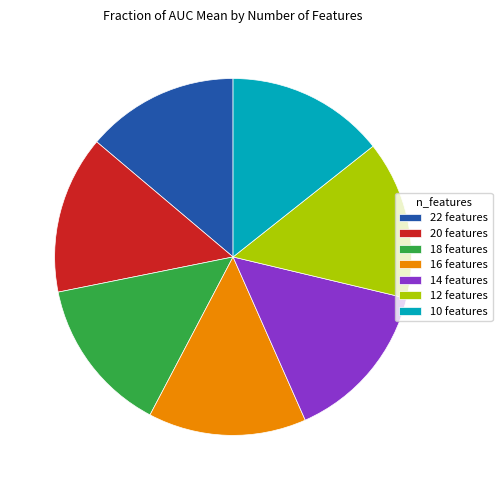

Does 18 features account for over 50% of the chart?

No